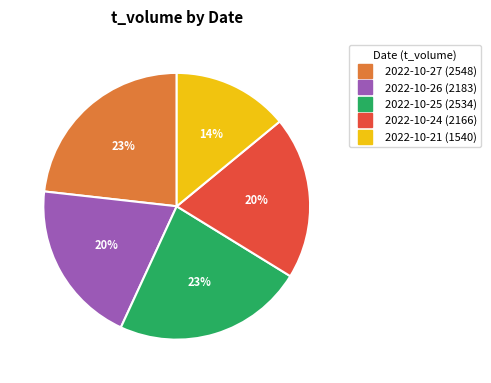

What is the smallest slice in the pie chart?

2022-10-21